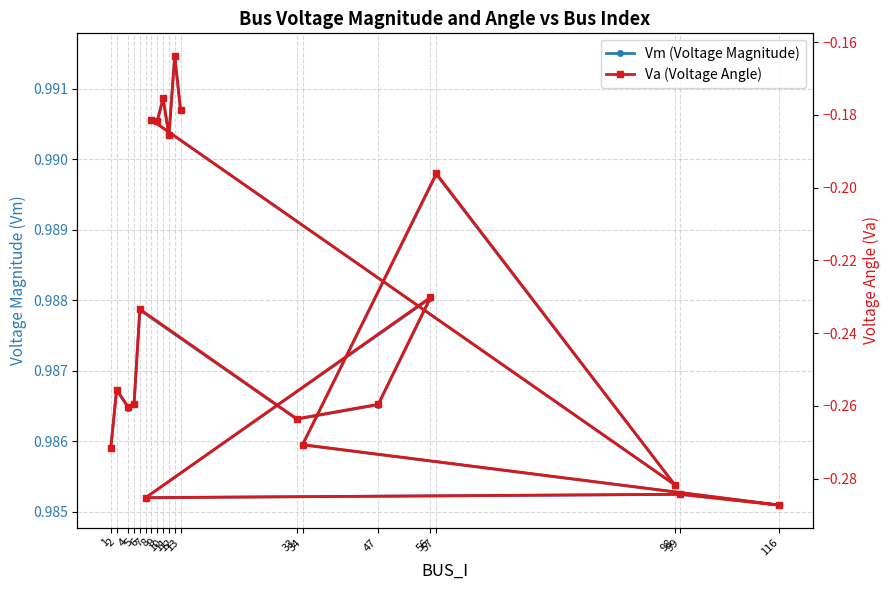

Which label corresponds to the smallest value in the chart?

116